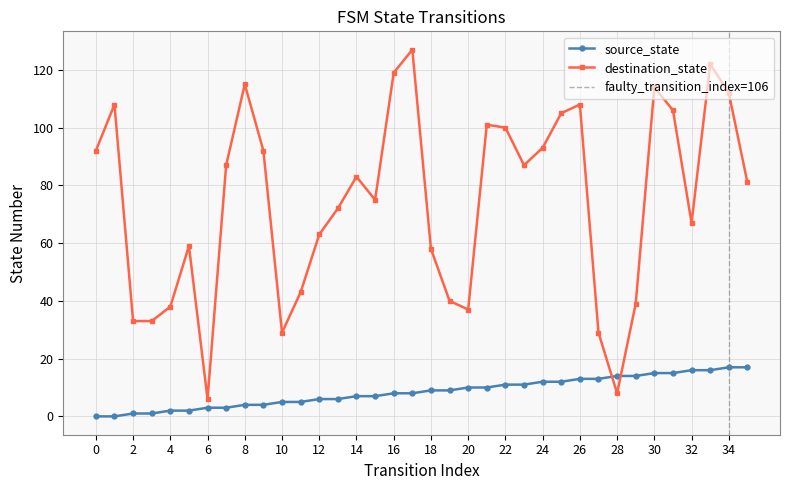

At which category does the chart reach its peak across all series?

17